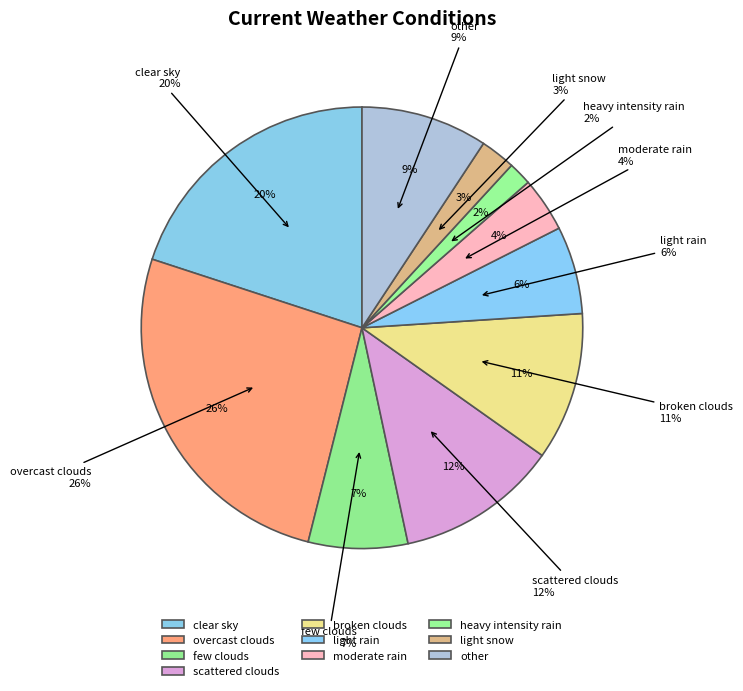

Does any single category account for the majority?

No